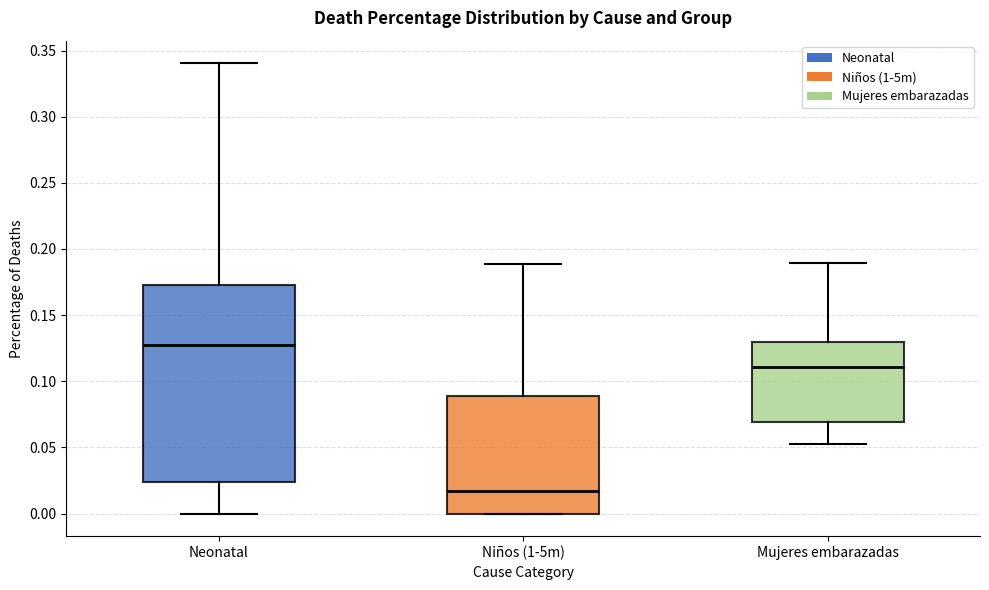

Reading left to right, transcribe this box plot: for each box, give where its median line is, the range the box spans, and where its two whiskers end, as read against the y-axis. The values are not printed on the chart, so give them approximately, as read against the axis.

Neonatal: median 0.130, box 0.025 to 0.175, whiskers 0.000 to 0.340
Niños (1-5m): median 0.015, box 0.000 to 0.090, whiskers 0.000 to 0.190
Mujeres embarazadas: median 0.110, box 0.070 to 0.130, whiskers 0.050 to 0.190